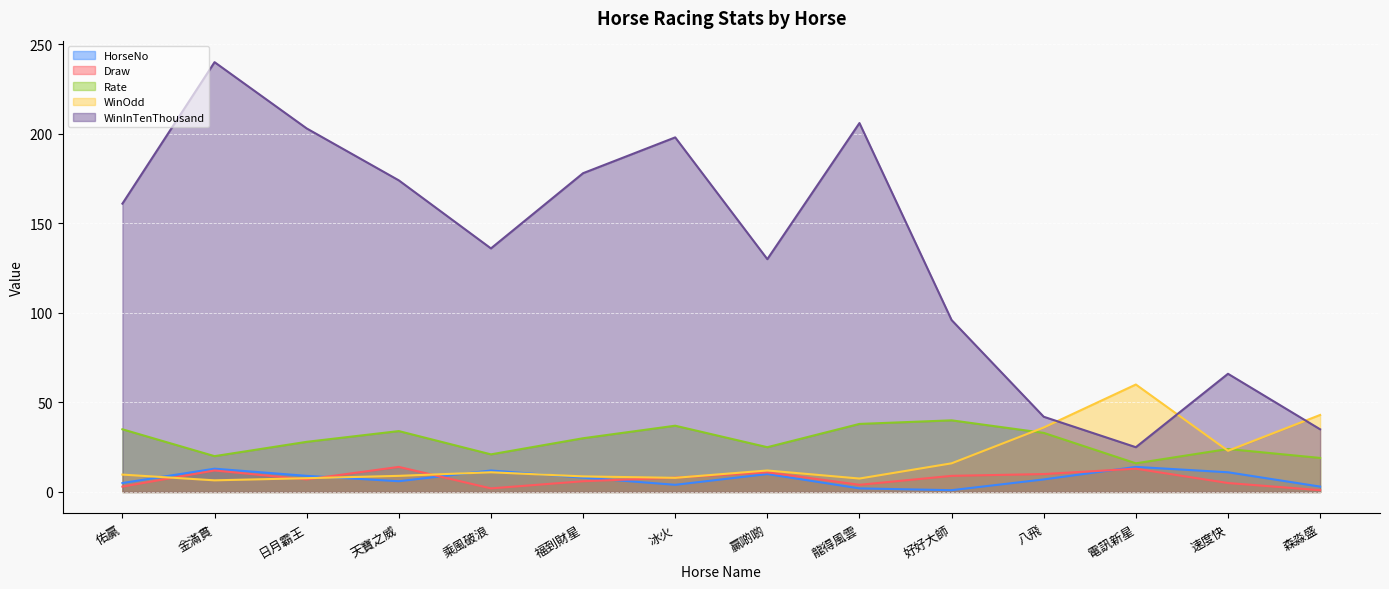

At which label does HorseNo first exceed 8?

金滿貫